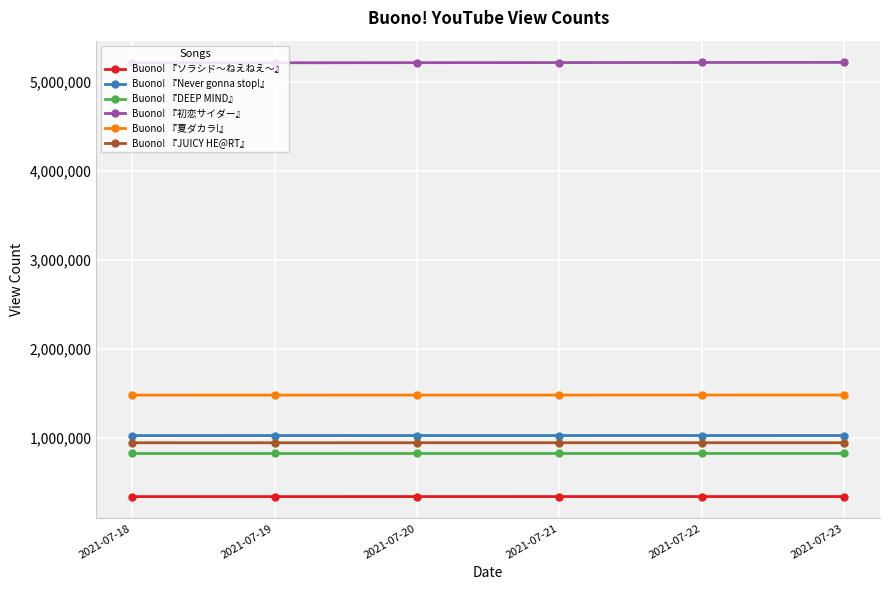

What is the value of the Buono! 『ソラシド〜ねえねえ〜』 point at the 2nd from the left?

341528